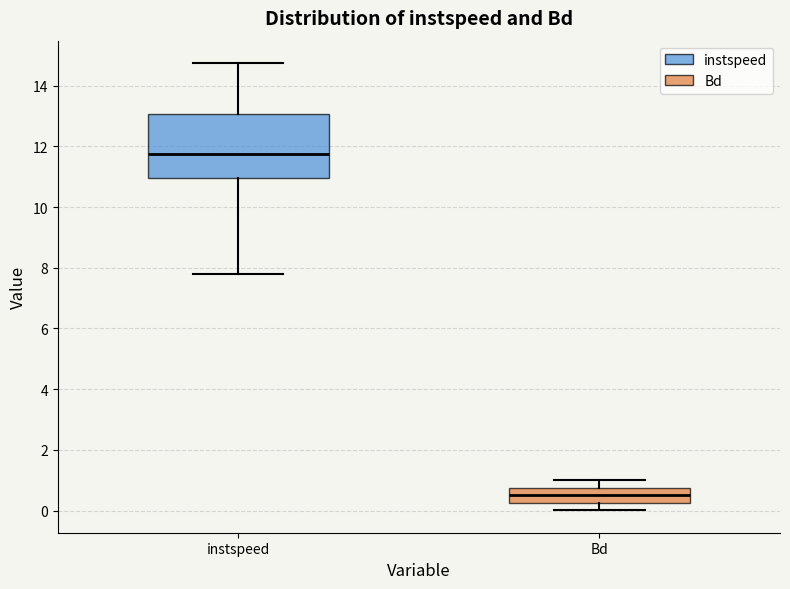

Which box is the tallest, from its lower edge to its upper edge?

instspeed